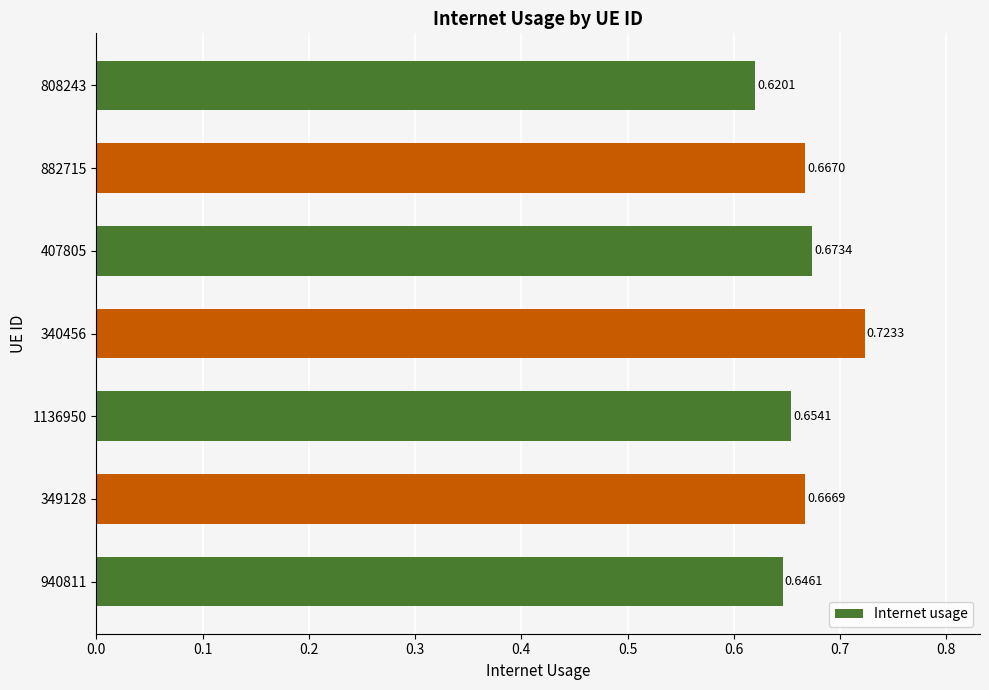

How many categories are shown in the chart?

7